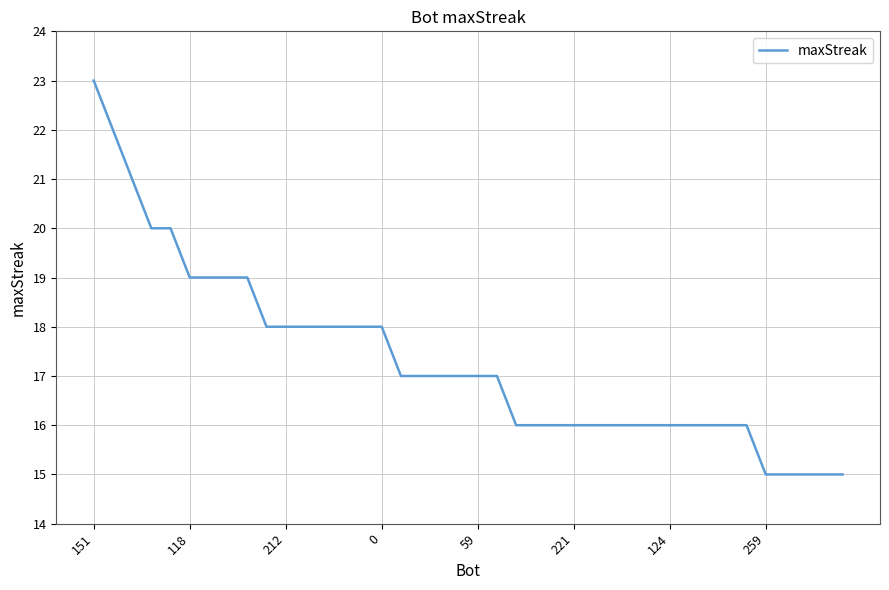

What is the greatest value displayed?

23